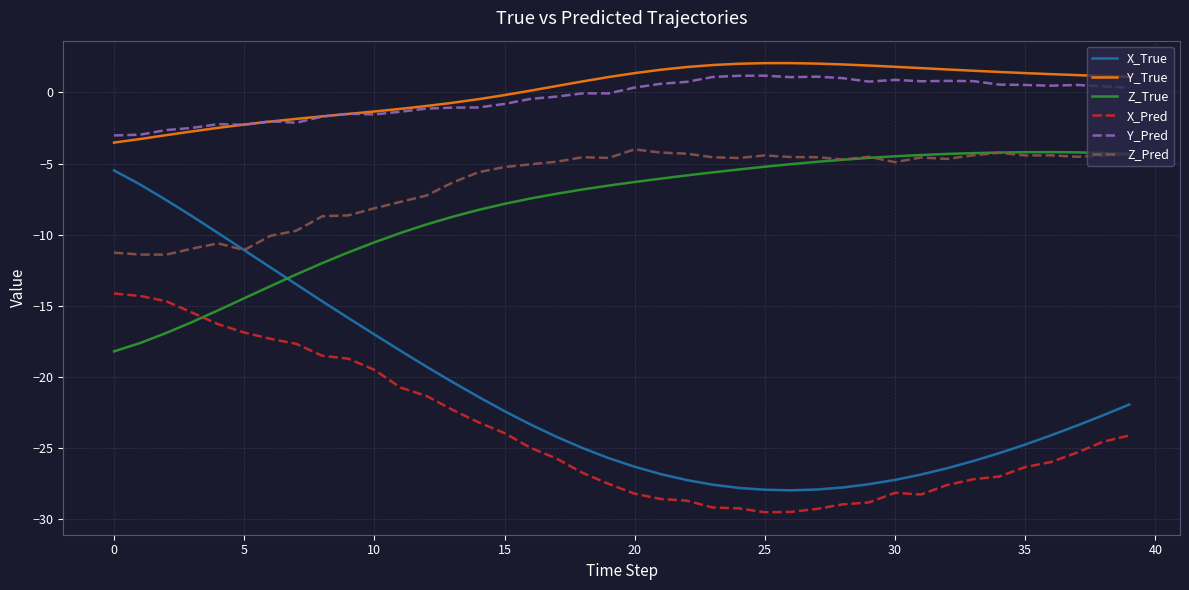

What is the greatest value displayed?

2.1